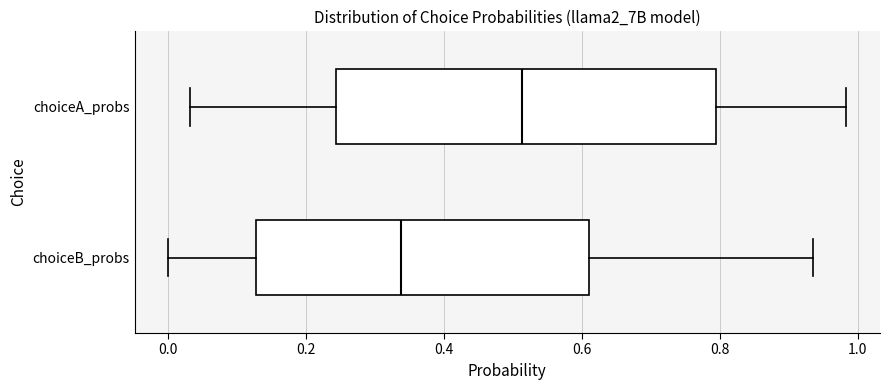

Reading bottom to top, read every box against the x-axis: the position of its median line, the range the box covers, and the ends of its whiskers. The values are not printed on the chart, so give them approximately, as read against the axis.

choiceB_probs: median 0.34, box 0.12 to 0.62, whiskers 0.00 to 0.94
choiceA_probs: median 0.52, box 0.24 to 0.80, whiskers 0.04 to 0.98